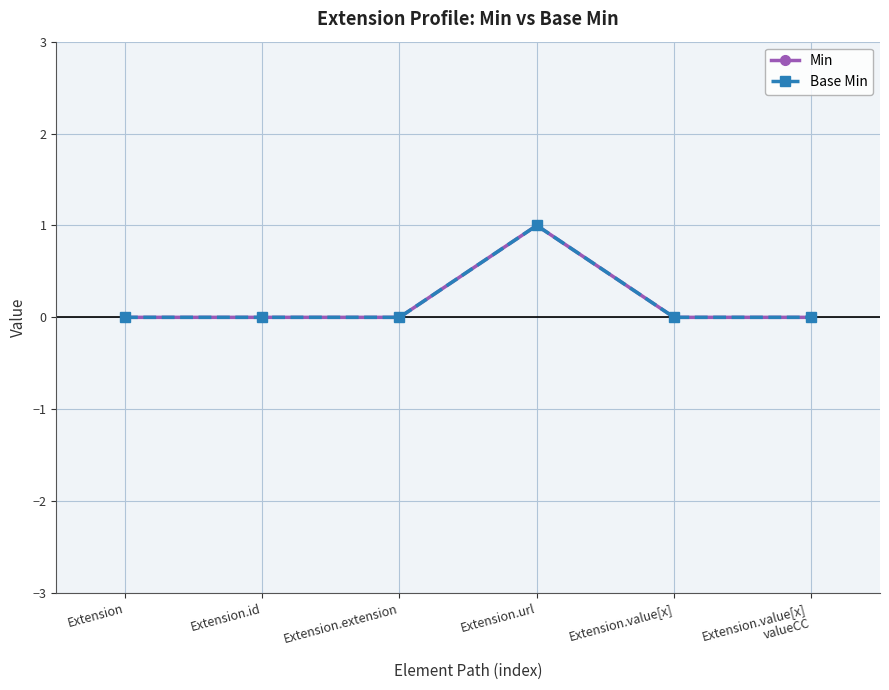

Is this an area chart (filled region under the line)?

No